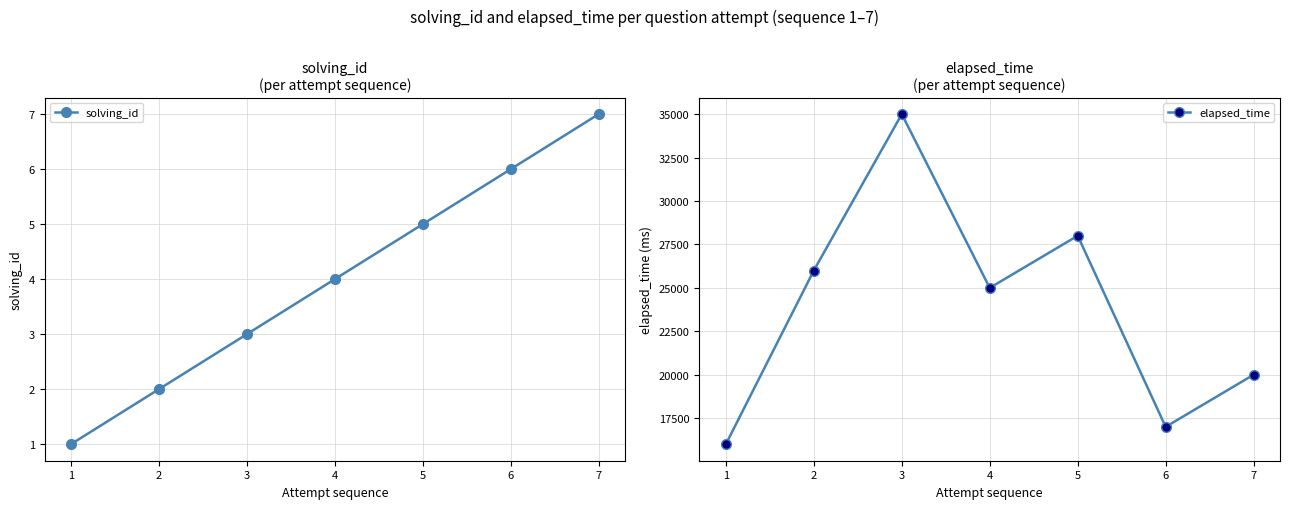

What is the value of the elapsed_time point at the 2nd from the left?

26000